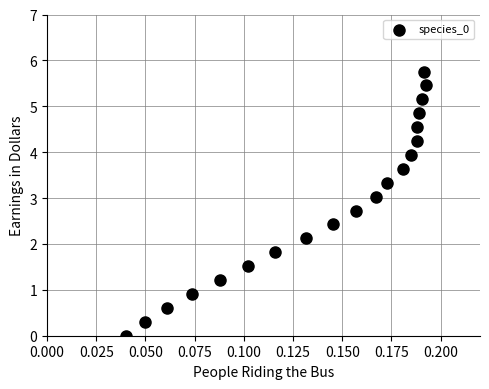

List the coordinates of all points as (X, Y) pairs, reading left to right.

(0.0, 0.0)  (0.0, 0.3)  (0.1, 0.6)  (0.1, 0.9)  (0.1, 1.2)  (0.1, 1.5)  (0.1, 1.8)  (0.1, 2.1)  (0.1, 2.4)  (0.2, 2.7)  (0.2, 3.0)  (0.2, 3.3)  (0.2, 3.6)  (0.2, 3.9)  (0.2, 4.2)  (0.2, 4.5)  (0.2, 4.8)  (0.2, 5.2)  (0.2, 5.8)  (0.2, 5.5)